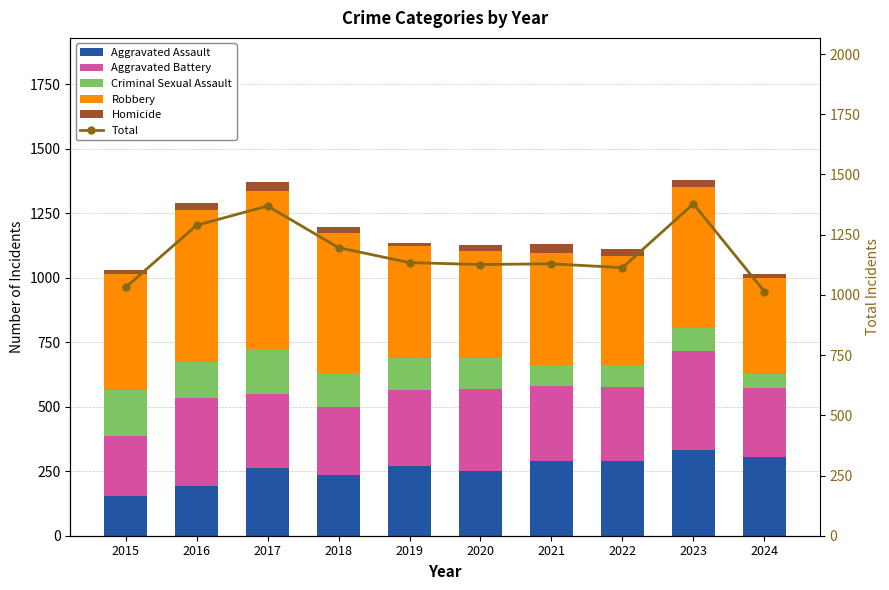

What is the difference between the maximum and minimum values in the Total series?

364